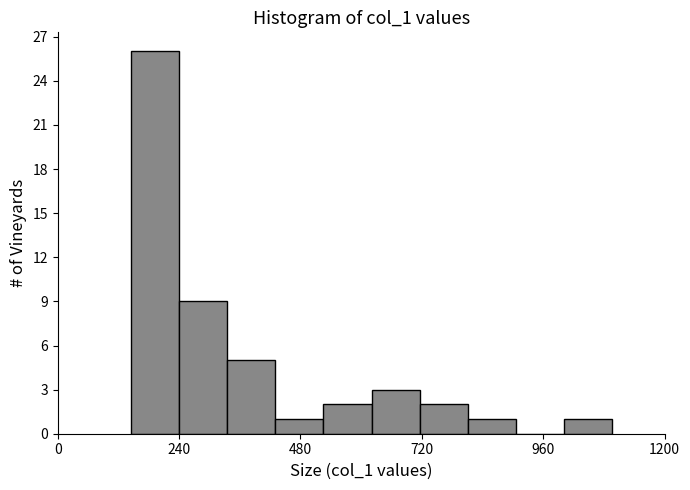

Around what value on the x-axis is the tallest bar? Give the approximate position of its centre, as read against the axis.

200